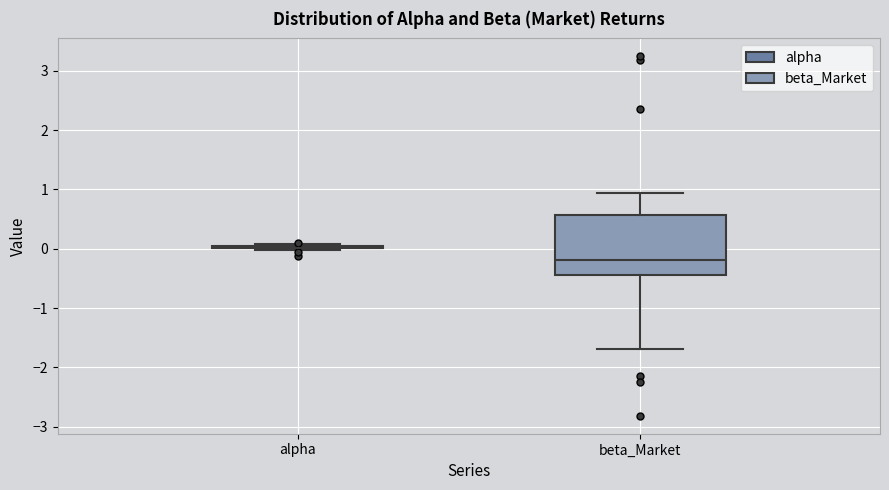

Reading left to right, read every box against the y-axis: the position of its median line, the range the box covers, and the ends of its whiskers. The values are not printed on the chart, so give them approximately, as read against the axis.

alpha: box collapsed to a line at 0.0, whiskers 0.0 to 0.1
beta_Market: median -0.2, box -0.4 to 0.6, whiskers -1.7 to 0.9